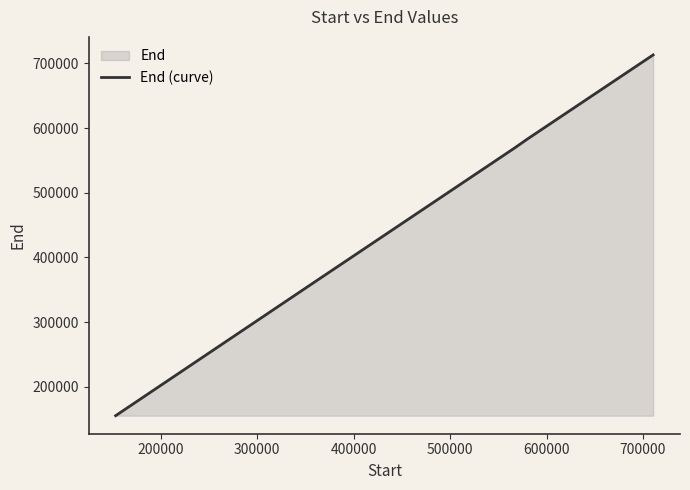

Where does the Start series first go above 563390?

577270.0